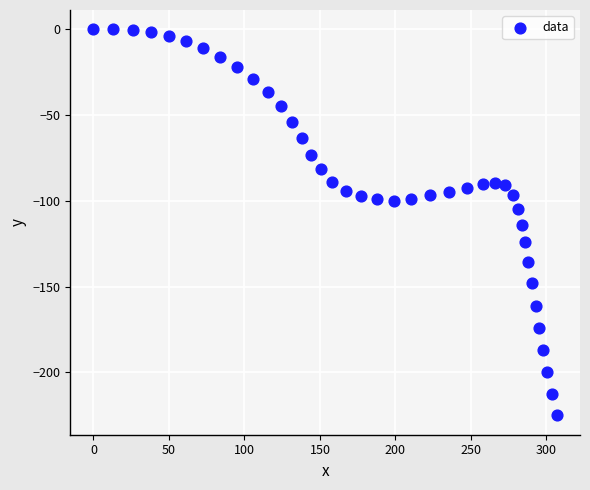

What is the range of X values (max minus min)?

306.9